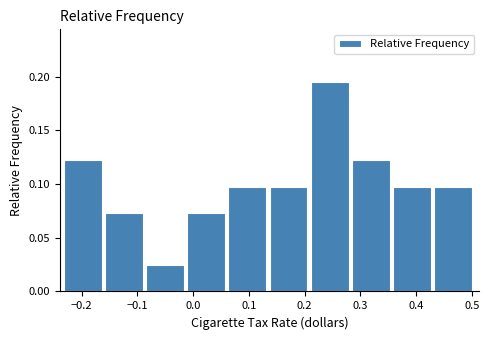

Reading left to right, transcribe this chart: for each bar, give the range it covers on the x-axis and its height. Neither the bar edges nor the heights are printed on the chart, so give them approximately, as read against the axes.

-0.23 to -0.16: 0.120
-0.16 to -0.08: 0.075
-0.08 to -0.01: 0.025
-0.01 to 0.06: 0.075
0.06 to 0.14: 0.100
0.14 to 0.21: 0.100
0.21 to 0.28: 0.195
0.28 to 0.36: 0.120
0.36 to 0.43: 0.100
0.43 to 0.51: 0.100